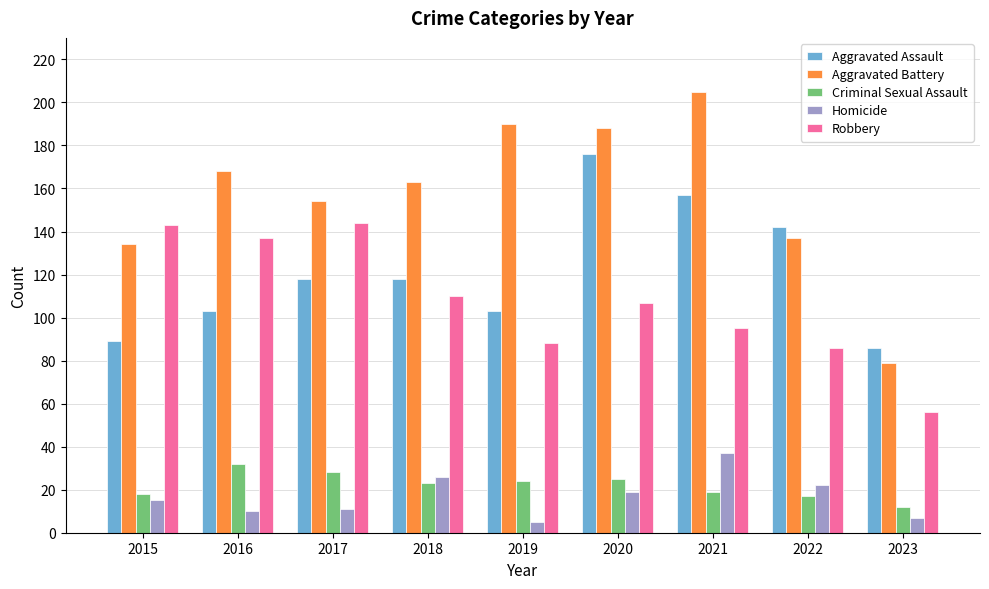

How many categories are shown in the chart?

9